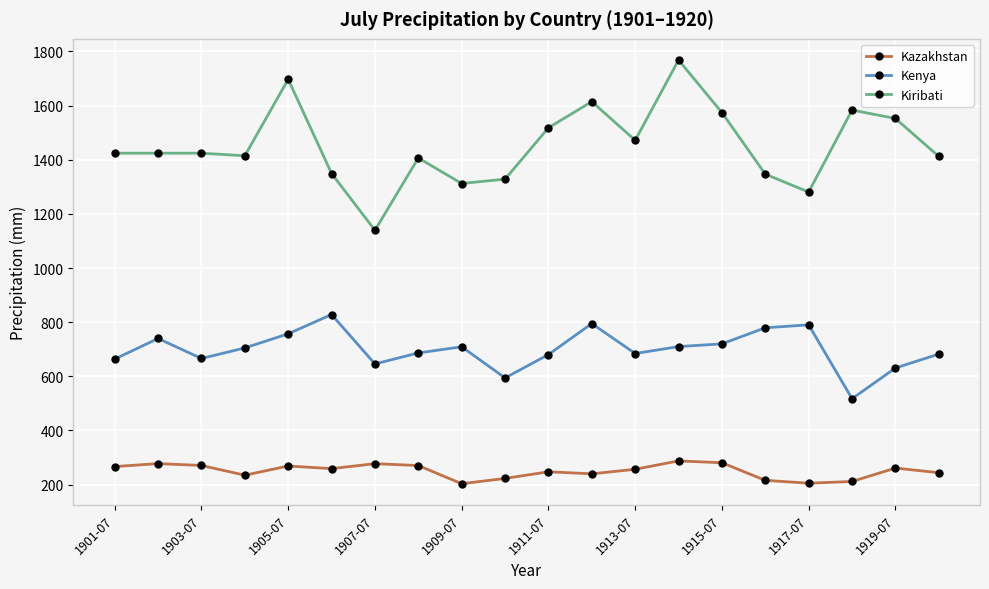

How many values in the Kiribati series exceed 1424?

11